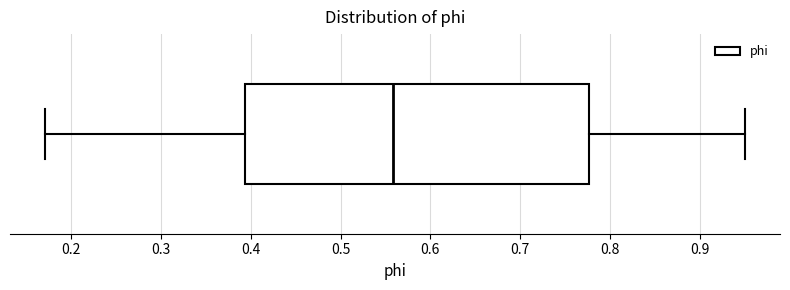

Read this box plot against the x-axis: the position of the median line, the range covered by the box, and the ends of both whiskers. The values are not printed on the chart, so give them approximately, as read against the axis.

median 0.56, box 0.39 to 0.78, whiskers 0.17 to 0.95